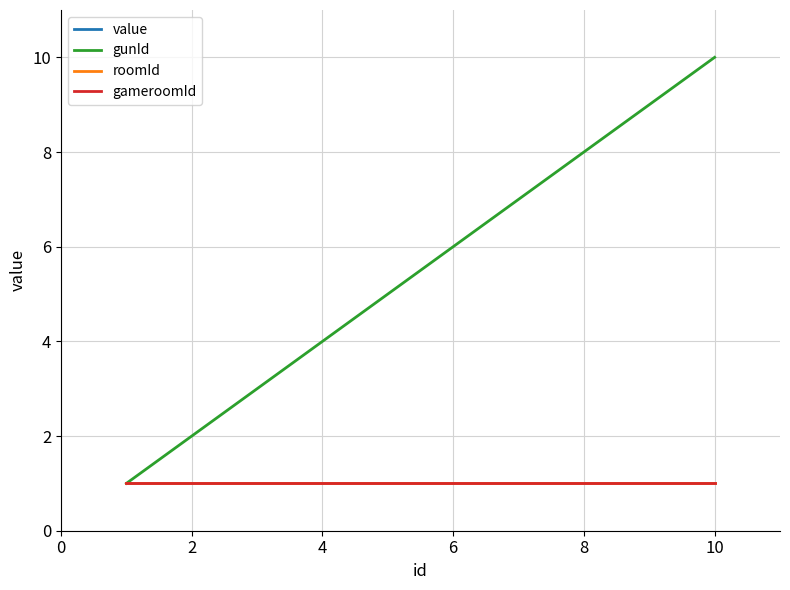

Between 6 and 6, which is larger?

6